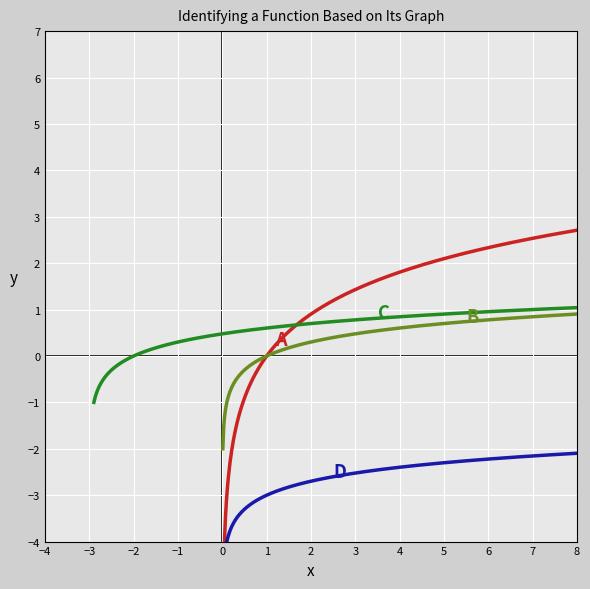

What is the difference between the maximum and minimum values in the D series?

2.0